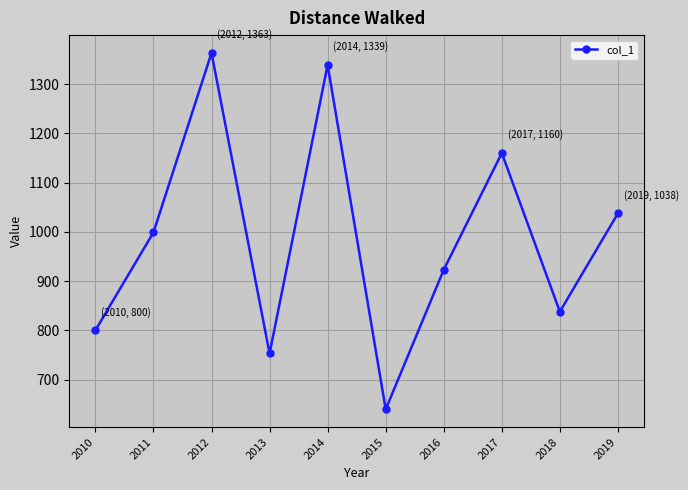

The value at 2015 is 639.8. True or false?

True